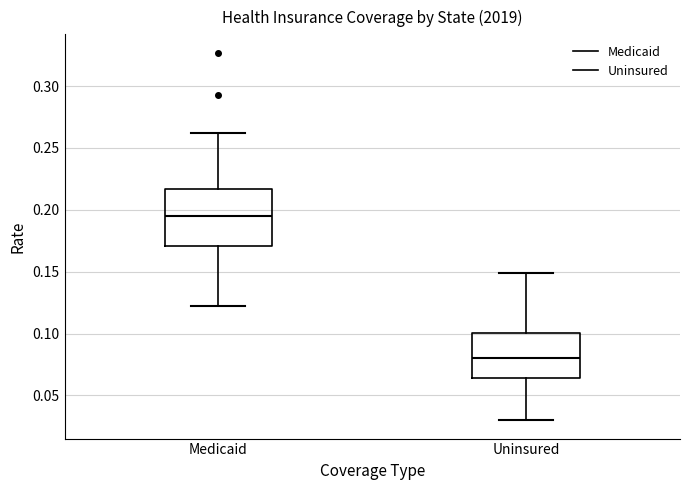

Which box is the tallest, from its lower edge to its upper edge?

Medicaid